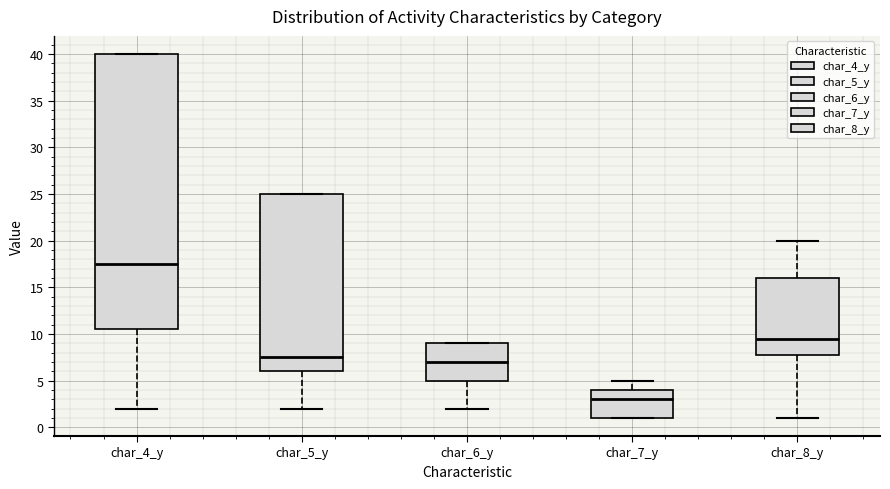

Where does the median line of the box for char_5_y sit on the y-axis? The values are not printed on the chart, so give them approximately, as read against the axis.

7.5